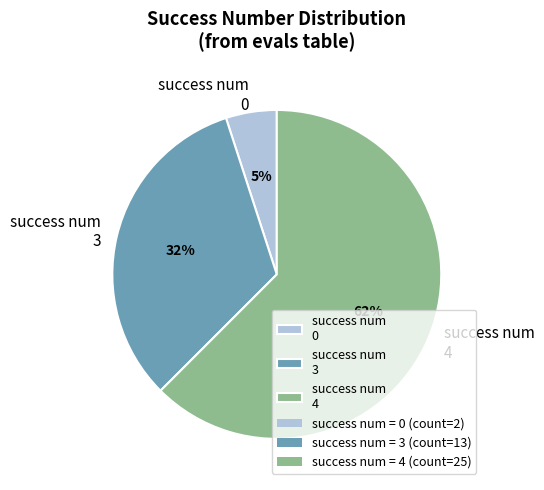

To the nearest percent, what portion does success num 0 represent?

5%